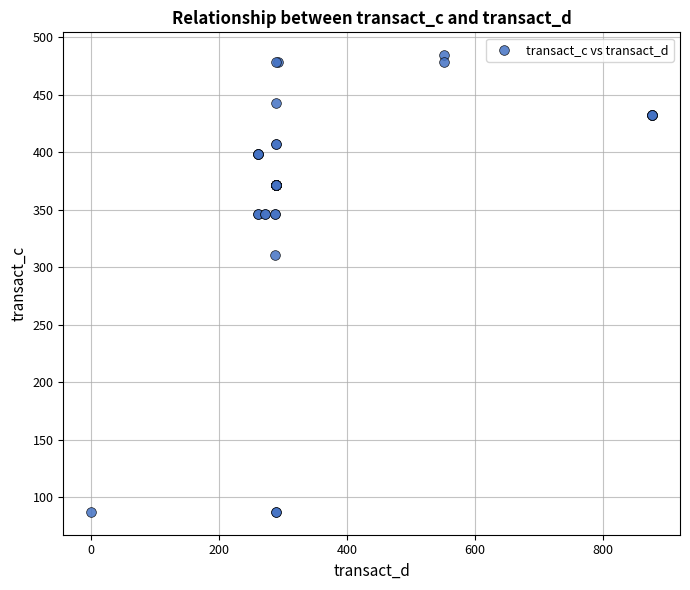

What Y value in the scatter plot is closest to 285?

310.6